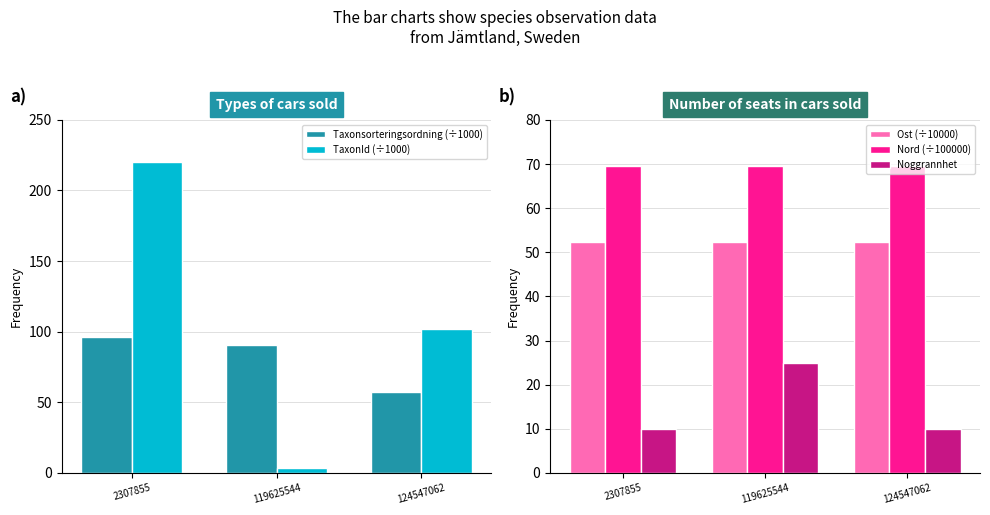

What is the difference between the TaxonId (÷1000) values at 2307855 and 124547062?

117.7